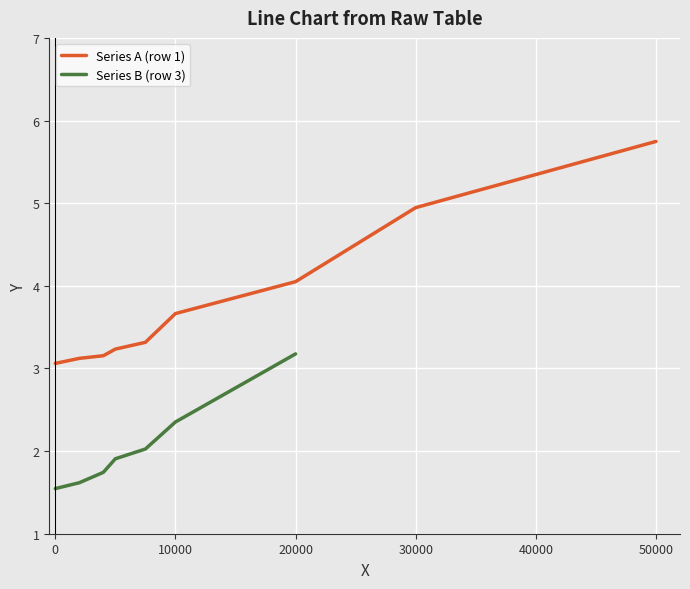

What is the lowest value of the Series A (row 1) series?

3.1